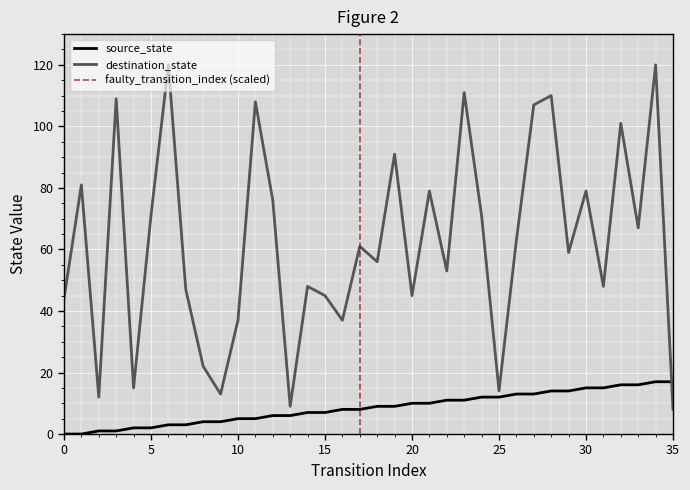

True or false: source_state has more than 1 points higher than both neighbors.

False